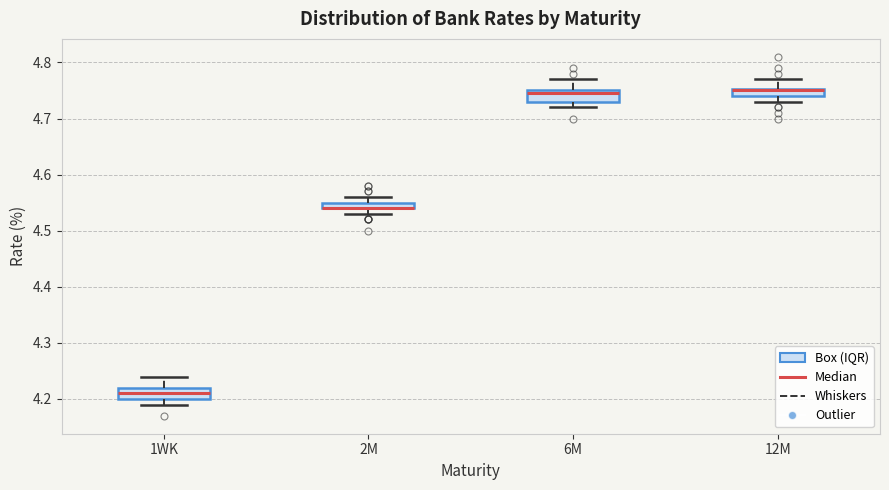

Where is the upper edge of the box for 12M on the y-axis? The values are not printed on the chart, so give them approximately, as read against the axis.

4.75